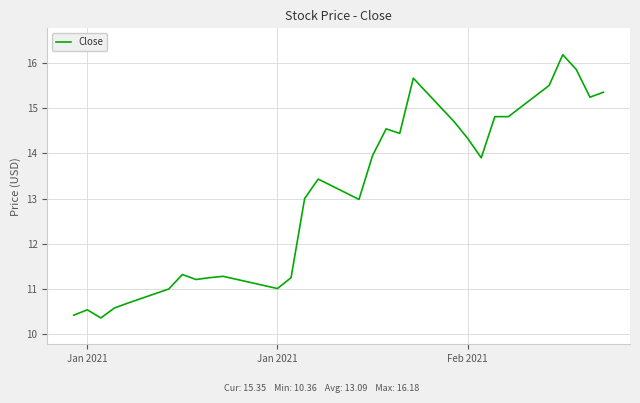

What is the minimum value shown in the chart?

10.4